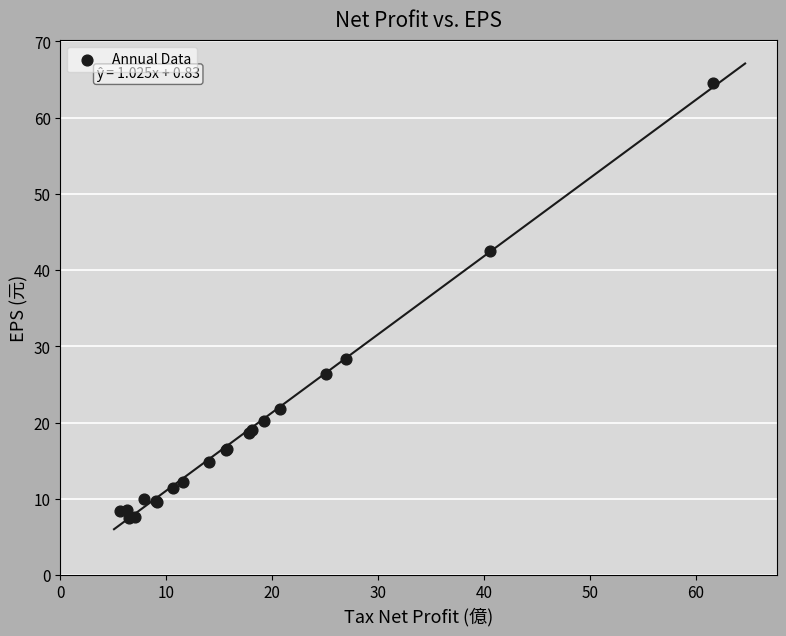

What Y value in the scatter plot is closest to 36?

42.6